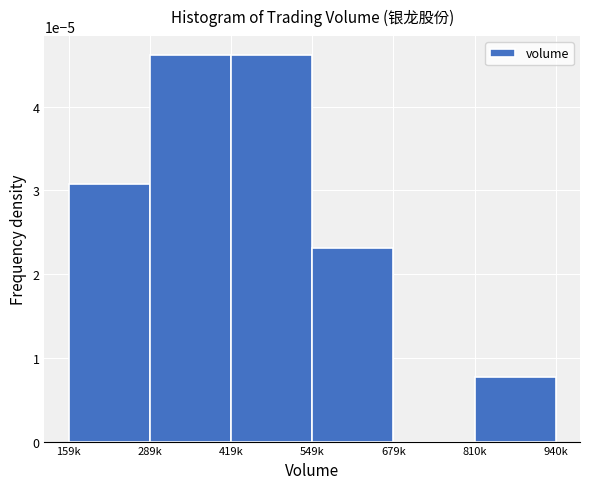

Is it true that the value at 679k is 0.0?

True